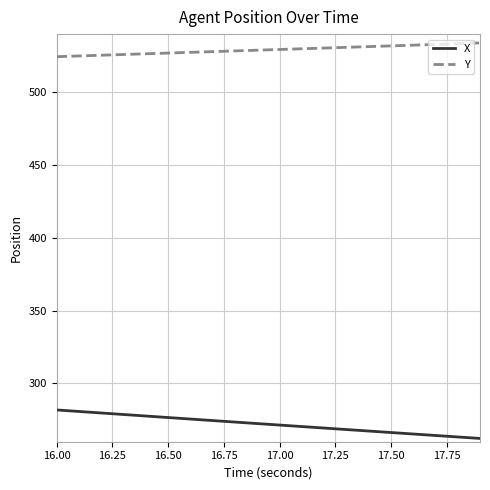

Is this an area chart (filled region under the line)?

No